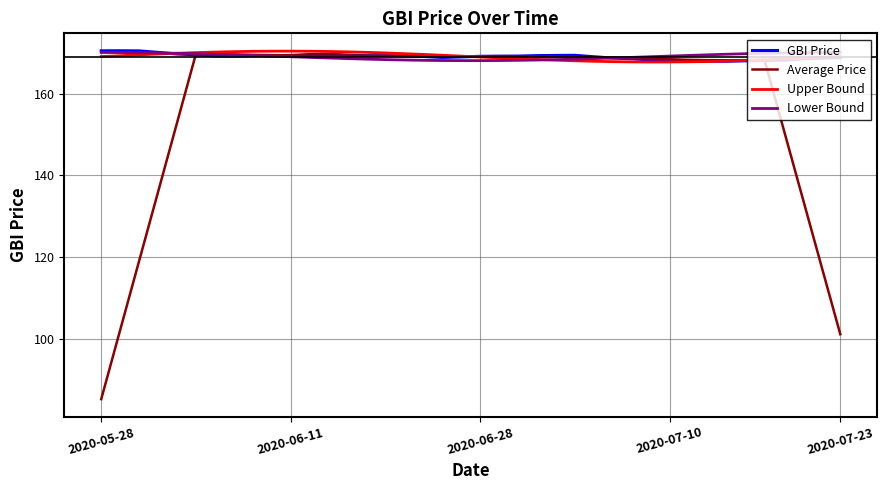

What is the highest value of the Upper Bound series?

170.5